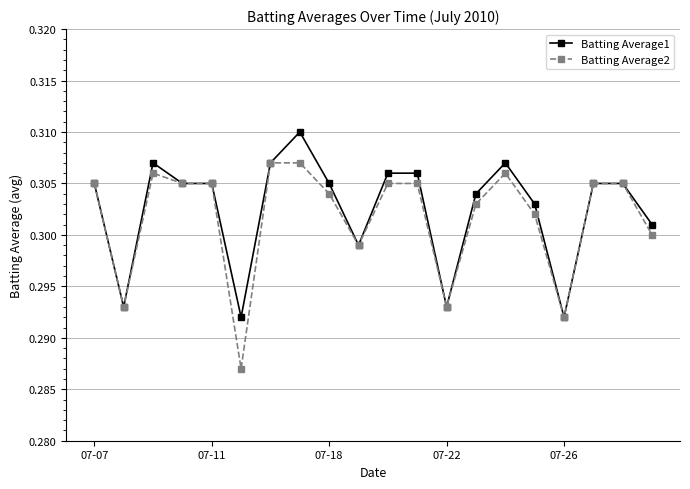

List the series in order of their peak value, highest first.

Batting Average1, Batting Average2